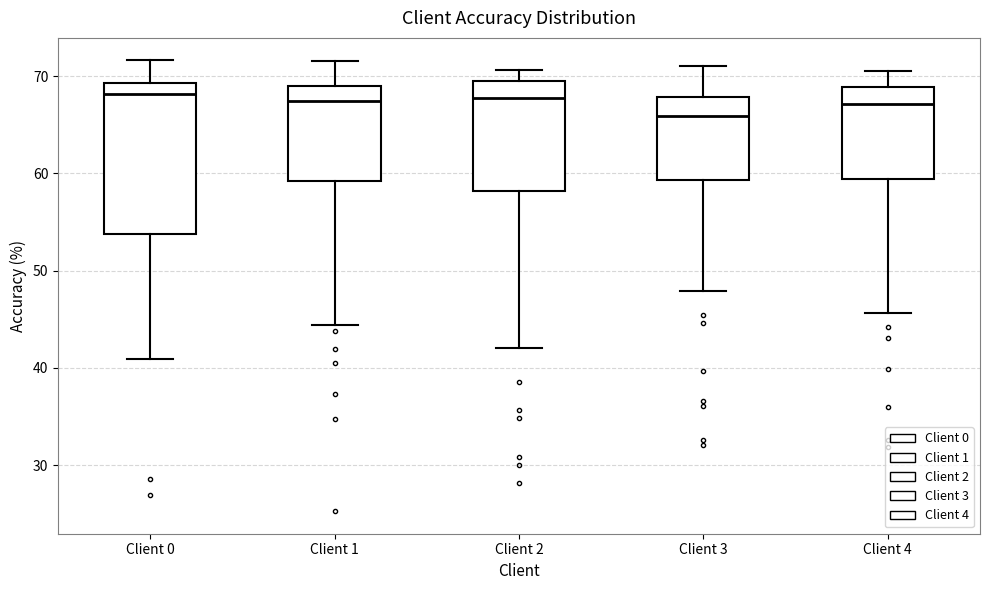

Where does the lower whisker of the box for Client 3 end on the y-axis? The values are not printed on the chart, so give them approximately, as read against the axis.

48